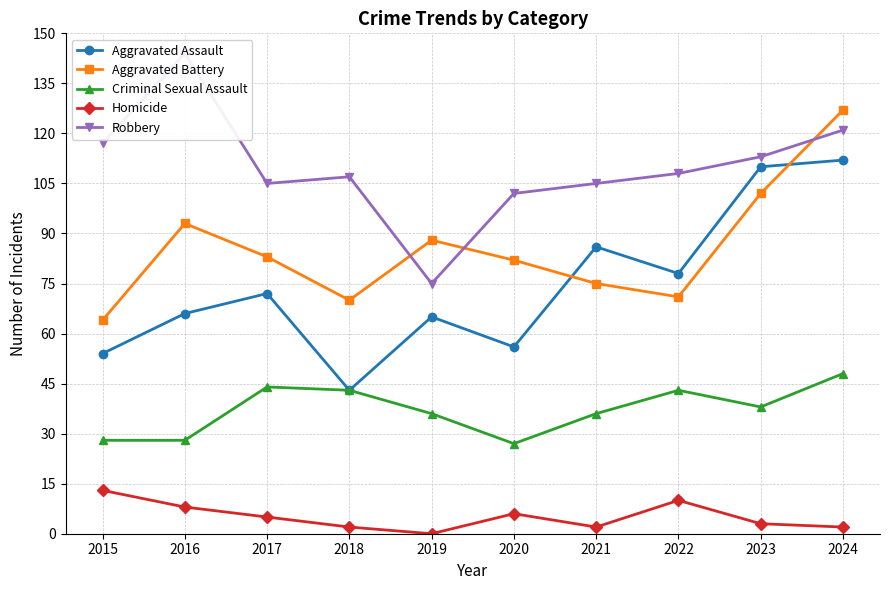

Which series has the widest spread of values?

Aggravated Assault